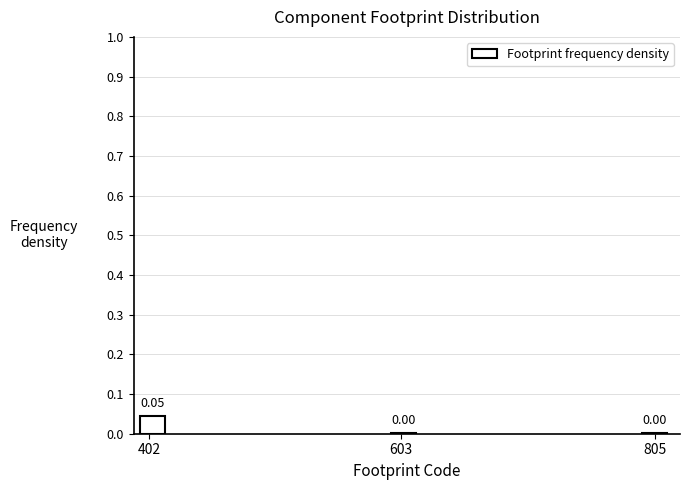

Between 603 and 805, which is larger?

603